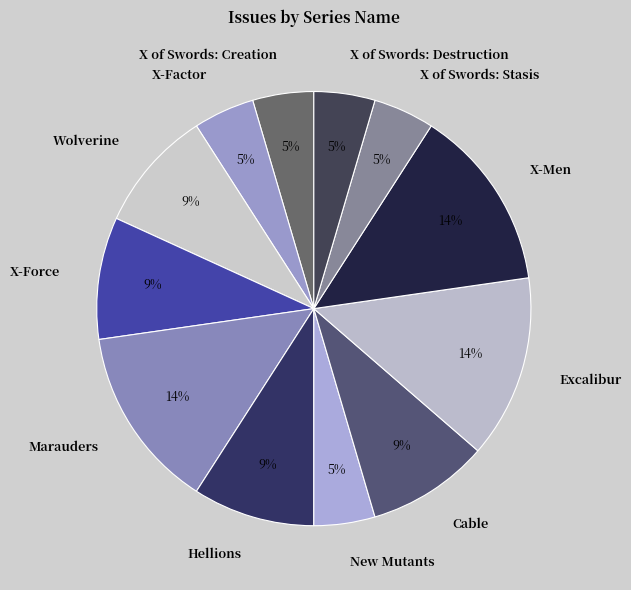

To the nearest percent, what portion does Excalibur represent?

14%